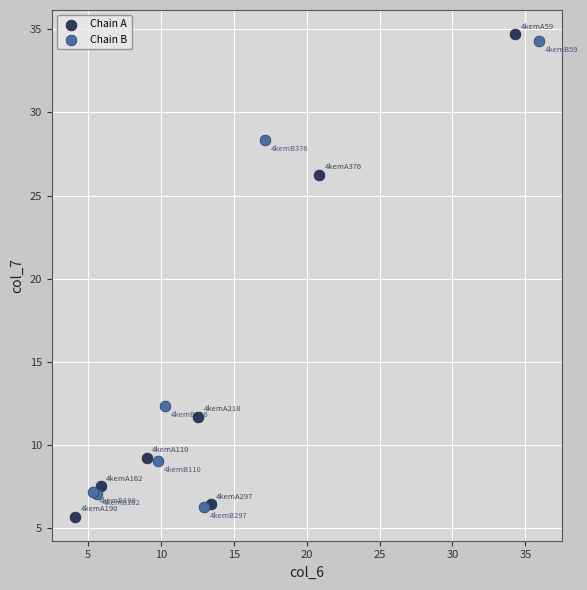

Which series has the largest Y range (max minus min)?

Chain A